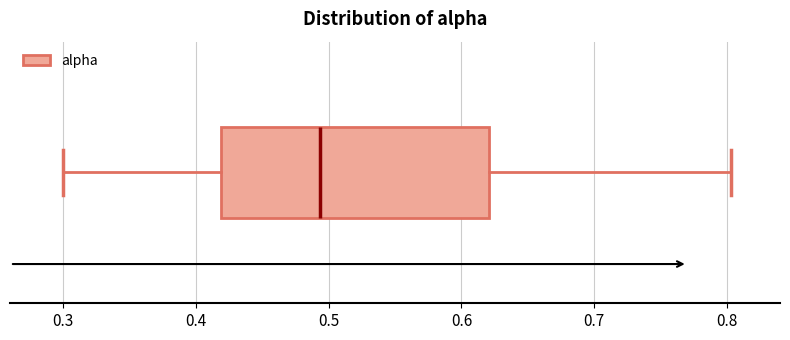

Where does the left whisker of the box end on the x-axis? The values are not printed on the chart, so give them approximately, as read against the axis.

0.30